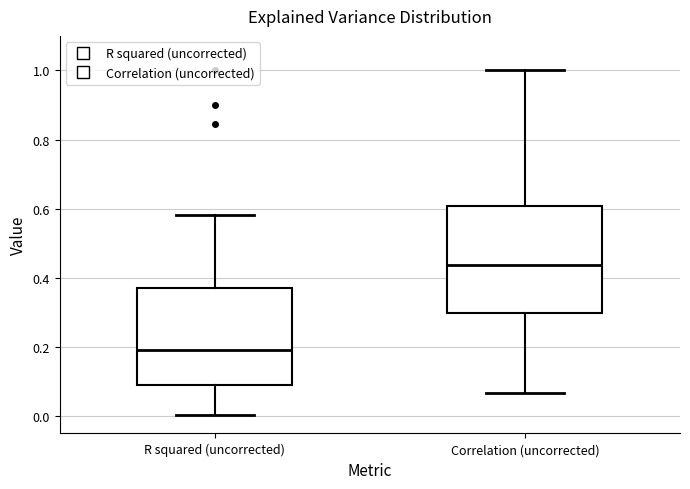

Reading left to right, transcribe this box plot: for each box, give where its median line is, the range the box spans, and where its two whiskers end, as read against the y-axis. The values are not printed on the chart, so give them approximately, as read against the axis.

R squared (uncorrected): median 0.20, box 0.08 to 0.38, whiskers 0.00 to 0.58
Correlation (uncorrected): median 0.44, box 0.30 to 0.60, whiskers 0.06 to 1.00